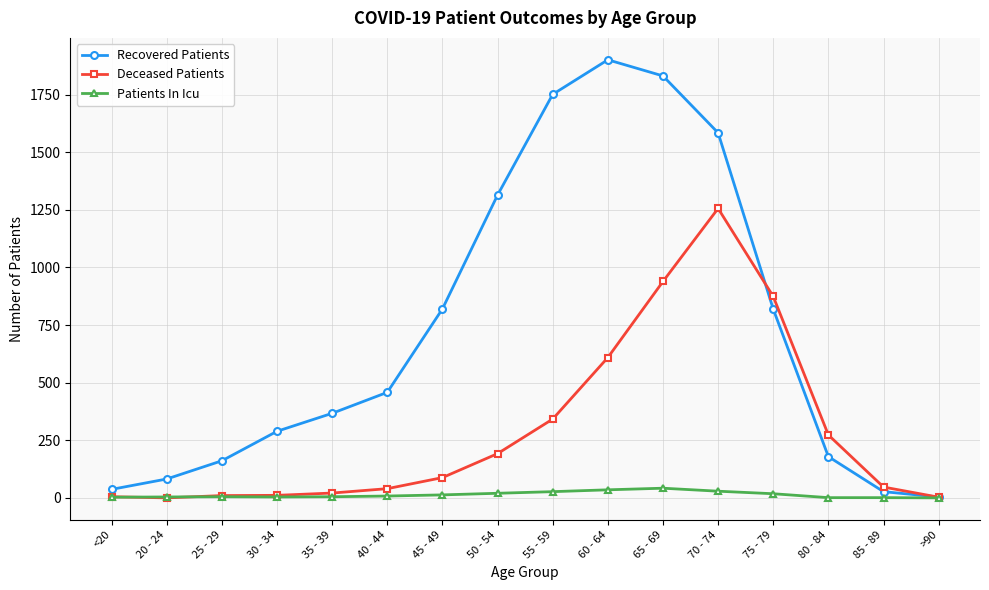

Is it true that Recovered Patients equals 4 at >90?

True